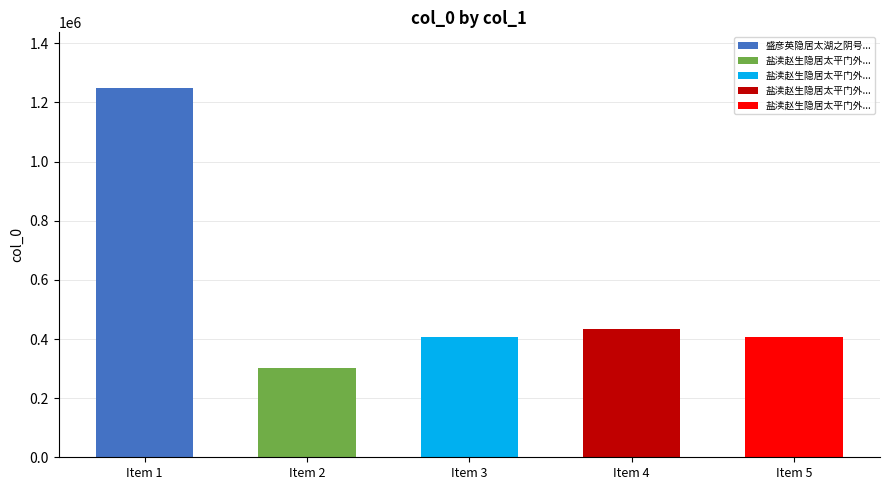

What is the change in value from 盐渎赵生隐居太平门外赠以二诗 to 盐渎赵生隐居太平门外赠以二诗 其二?

+105256